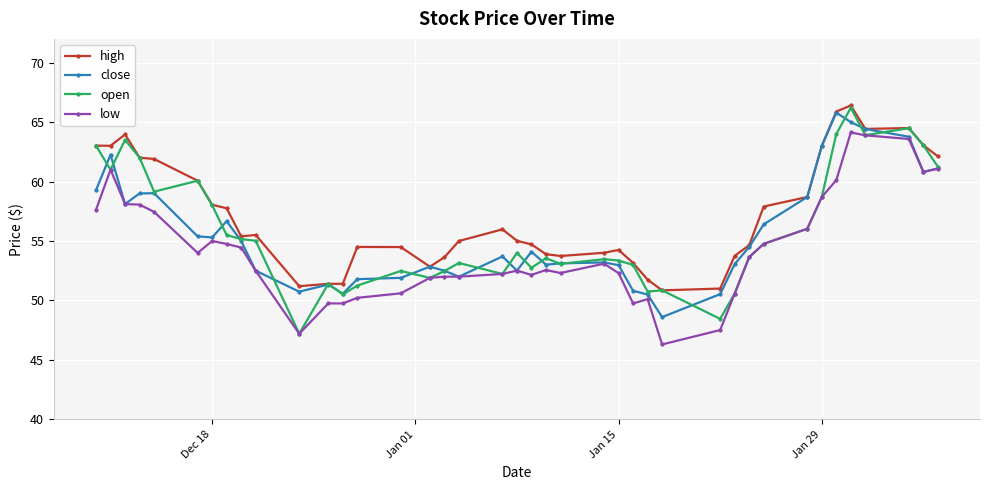

What is the difference between the maximum and minimum values in the close series?

17.2